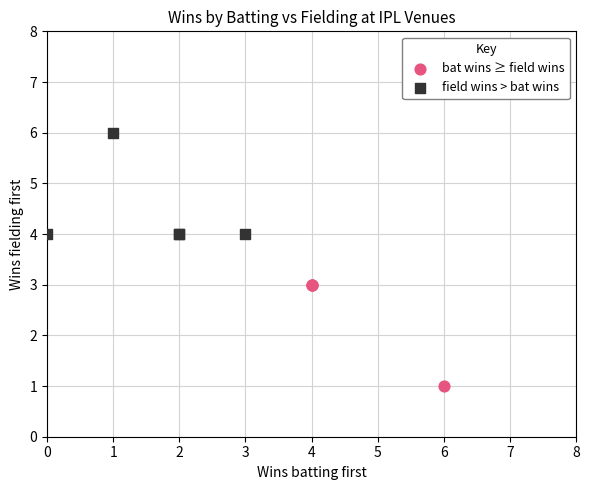

Which series contains the highest Y value?

field wins > bat wins